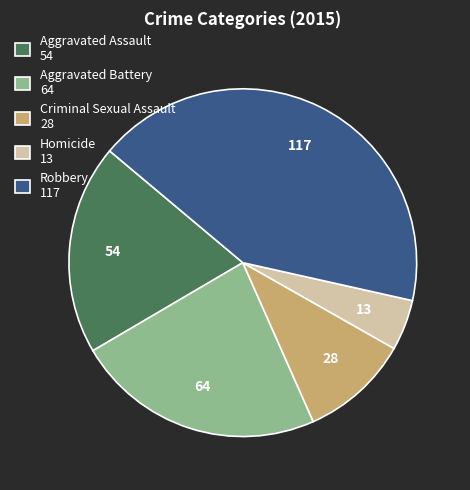

Is there any slice that represents more than half of the pie?

No